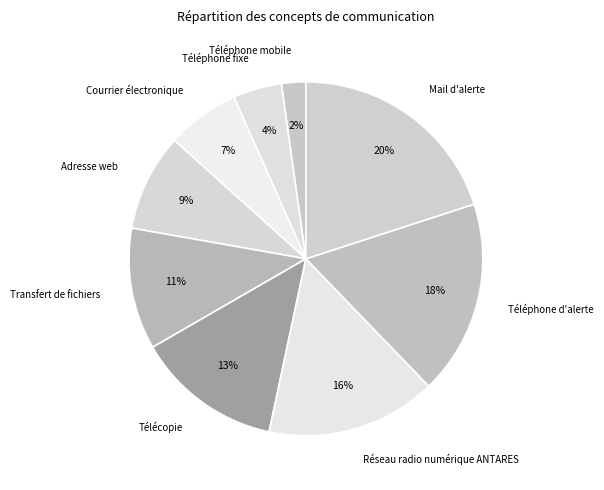

True or false: Téléphone d'alerte accounts for 8% of the total.

False